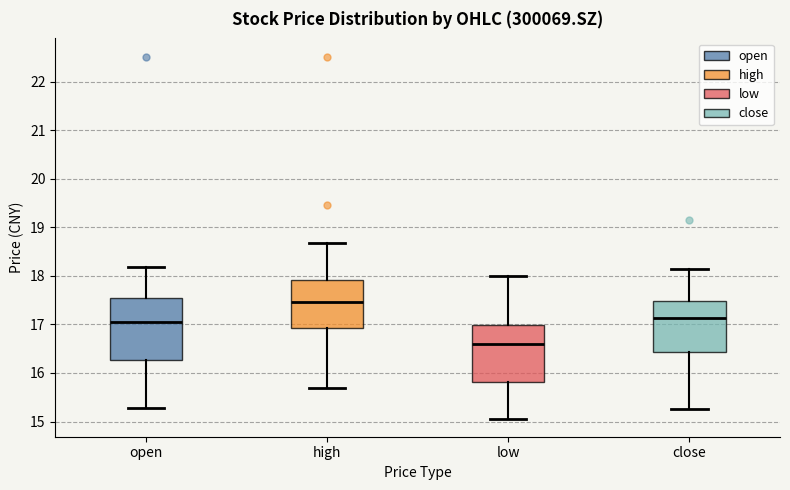

Where does the lower whisker of the box for open end on the y-axis? The values are not printed on the chart, so give them approximately, as read against the axis.

15.3